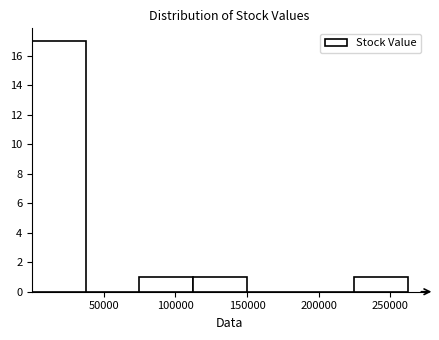

Which range on the x-axis has the tallest bar?

0 to 40000